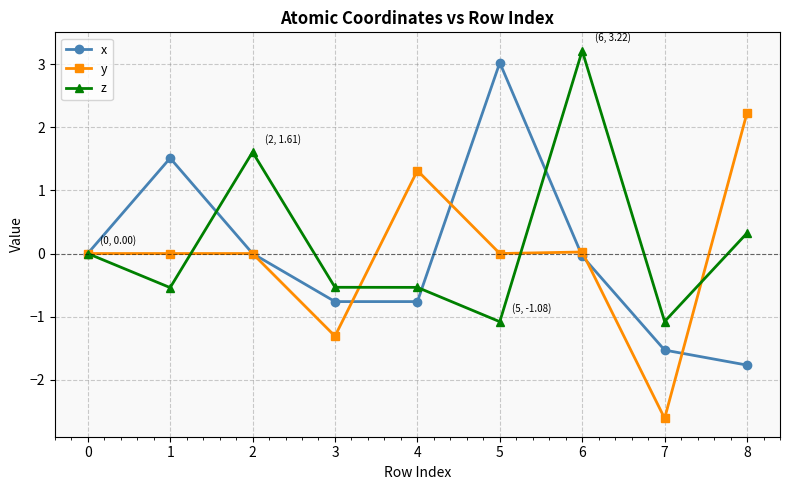

Where is the first local minimum for z?

1